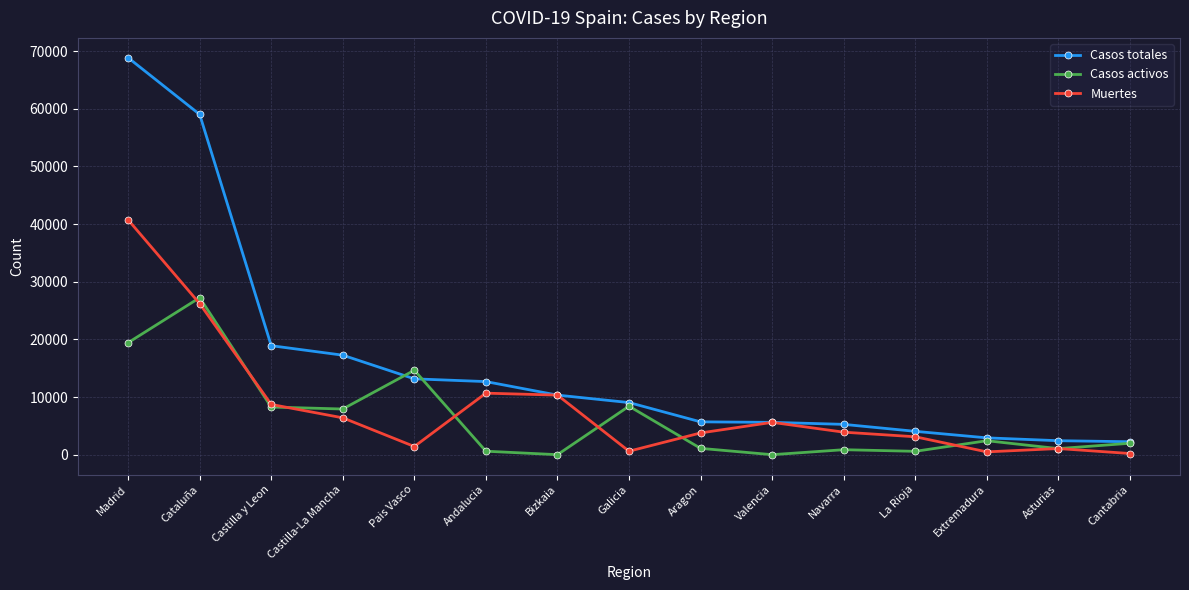

What is the difference between the maximum and second lowest values in the Muertes series?

40249